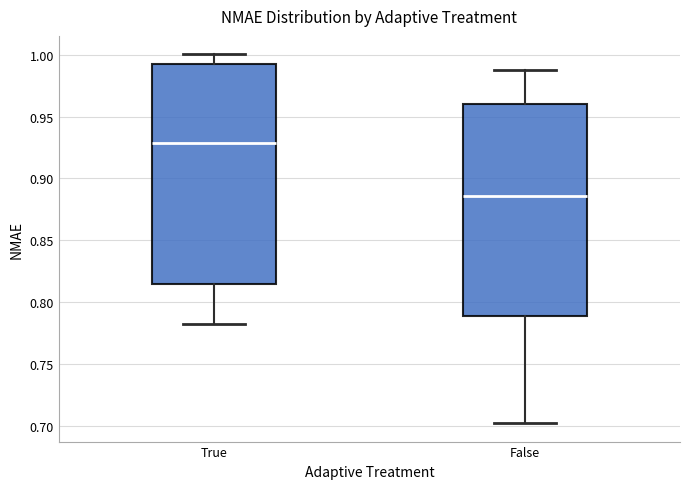

Reading left to right, transcribe this box plot: for each box, give where its median line is, the range the box spans, and where its two whiskers end, as read against the y-axis. The values are not printed on the chart, so give them approximately, as read against the axis.

True: median 0.930, box 0.815 to 0.995, whiskers 0.785 to 1.000
False: median 0.885, box 0.790 to 0.960, whiskers 0.705 to 0.990